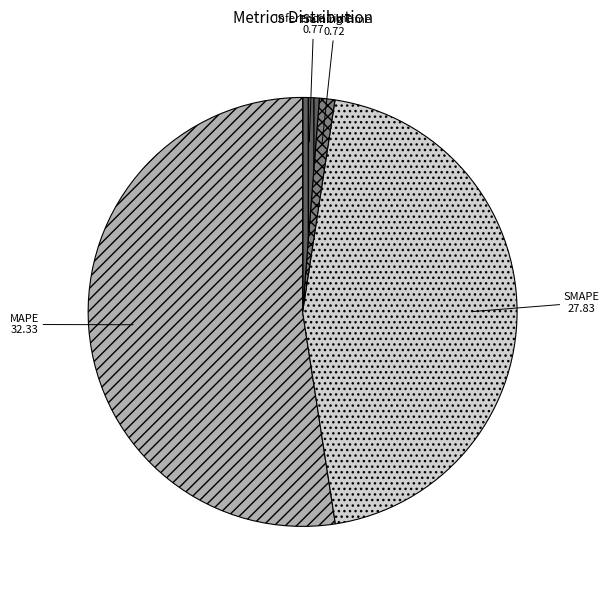

Which category has the biggest portion of the pie?

MAPE